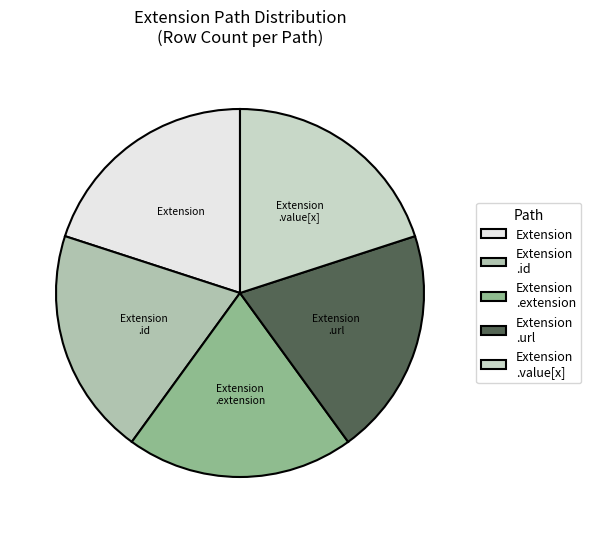

How many slices are in this pie chart?

5